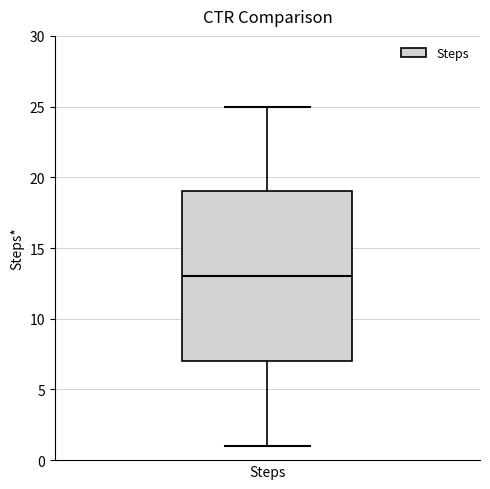

Transcribe this box plot: give where the median line is, the range the box spans, and where the two whiskers end, as read against the y-axis. The values are not printed on the chart, so give them approximately, as read against the axis.

median 13, box 7 to 19, whiskers 1 to 25